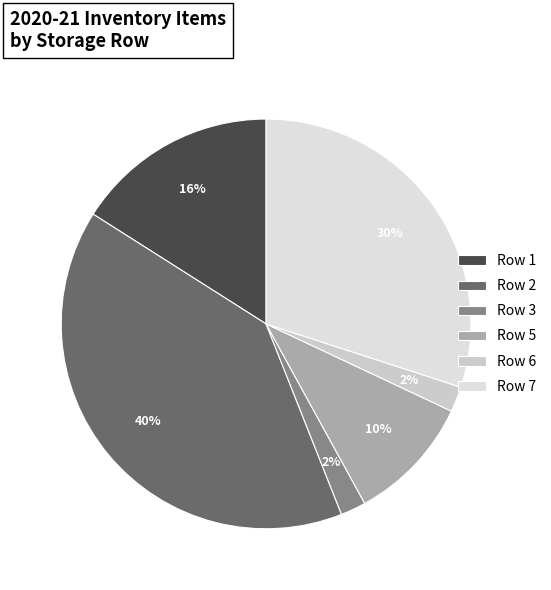

Which category has the biggest portion of the pie?

Row 2